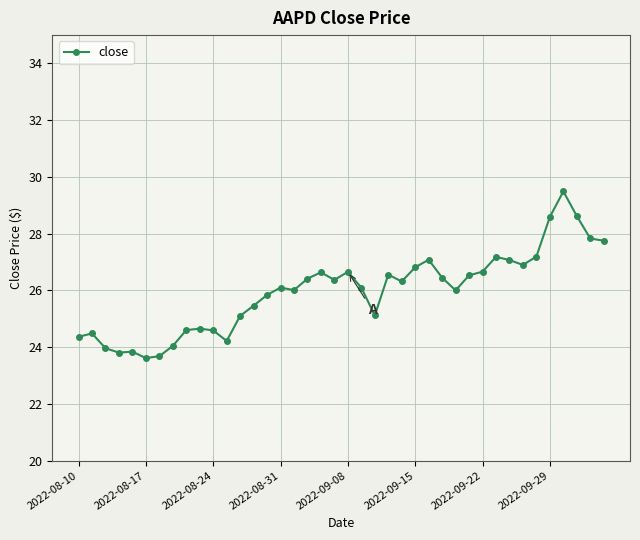

What is the difference between the second highest and minimum values?

5.0